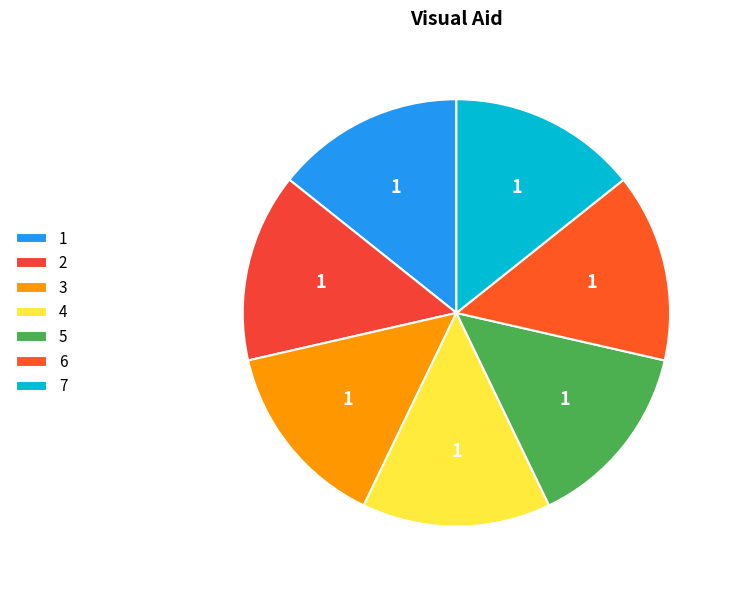

Does 7 represent more than half of the total?

No